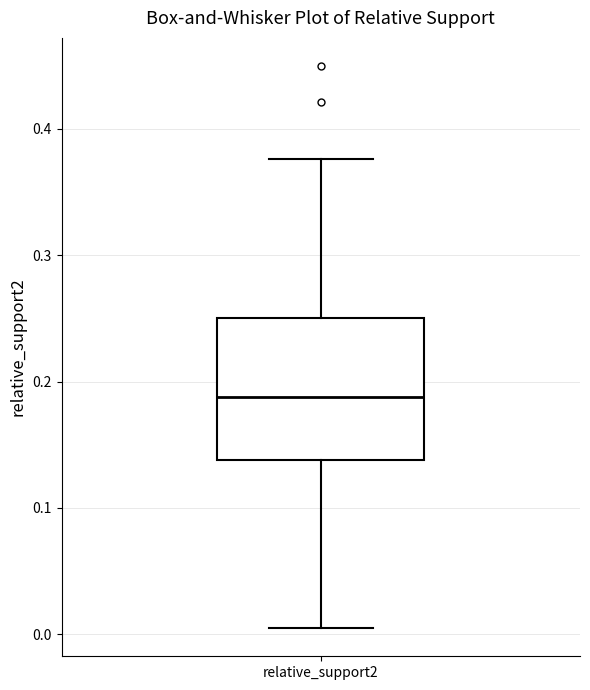

Read this box plot against the y-axis: the position of the median line, the range covered by the box, and the ends of both whiskers. The values are not printed on the chart, so give them approximately, as read against the axis.

median 0.19, box 0.14 to 0.25, whiskers 0.00 to 0.38